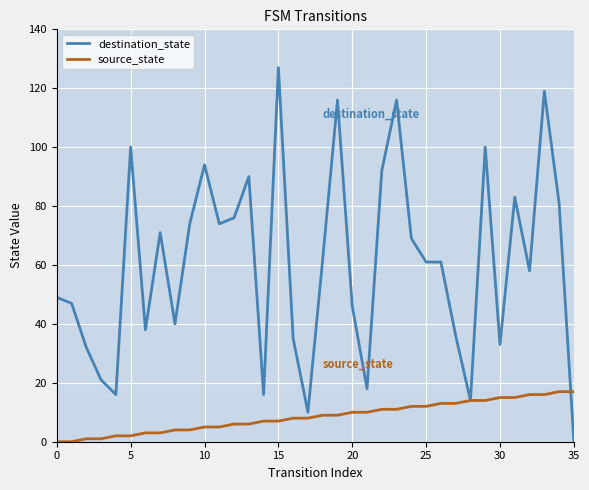

Which series has the largest total across all categories?

destination_state